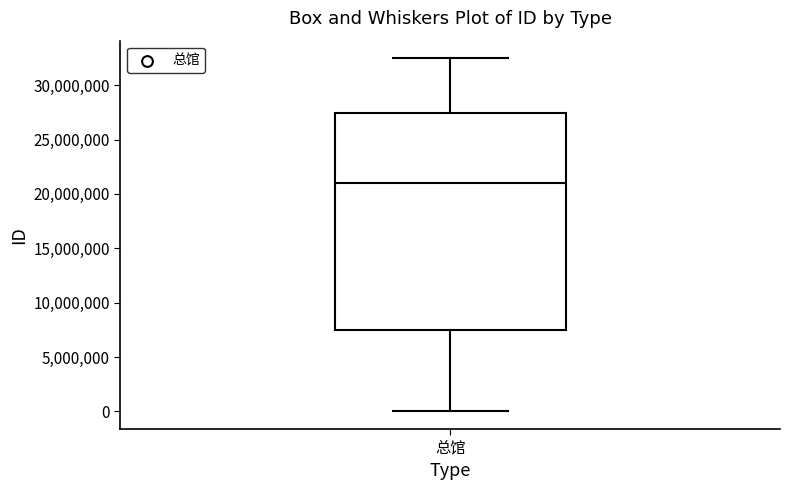

Read this box plot against the y-axis: the position of the median line, the range covered by the box, and the ends of both whiskers. The values are not printed on the chart, so give them approximately, as read against the axis.

median 21000000, box 7500000 to 27500000, whiskers 0 to 32500000